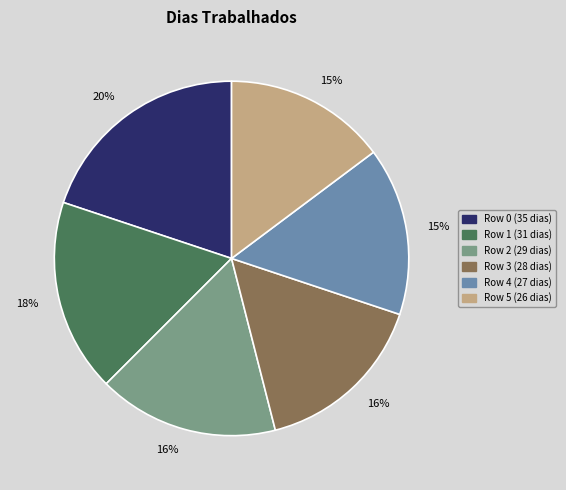

Does any single category account for the majority?

No